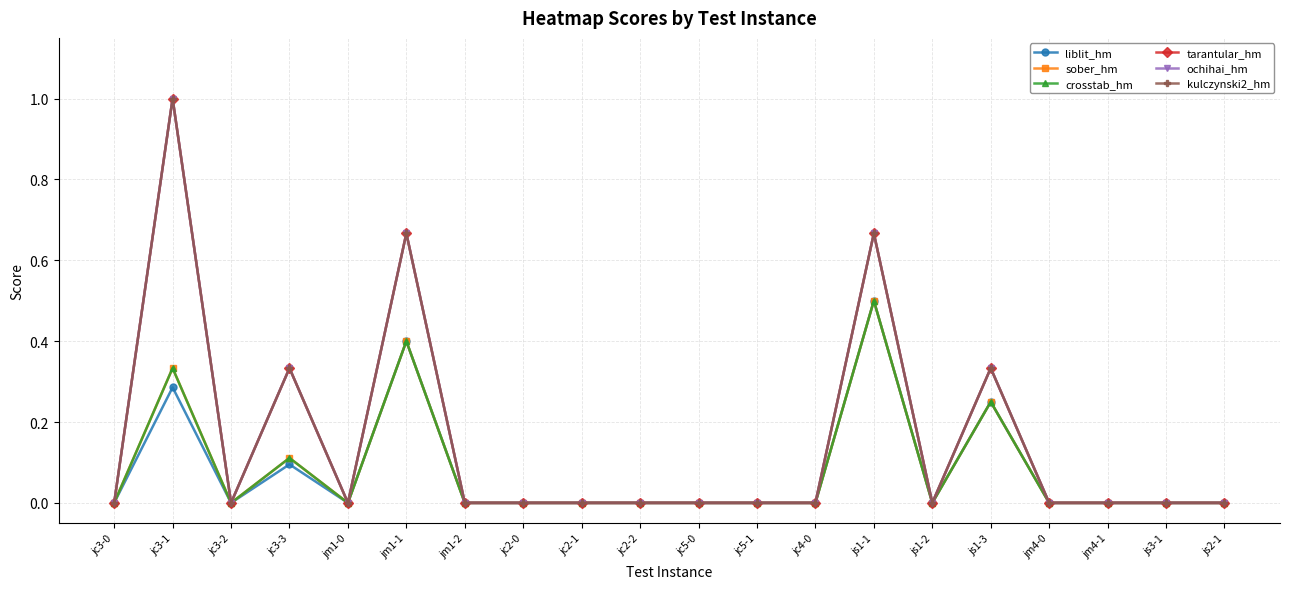

Rank the series at js1-3 from lowest to highest value.

liblit_hm, sober_hm, crosstab_hm, tarantular_hm, ochihai_hm, kulczynski2_hm